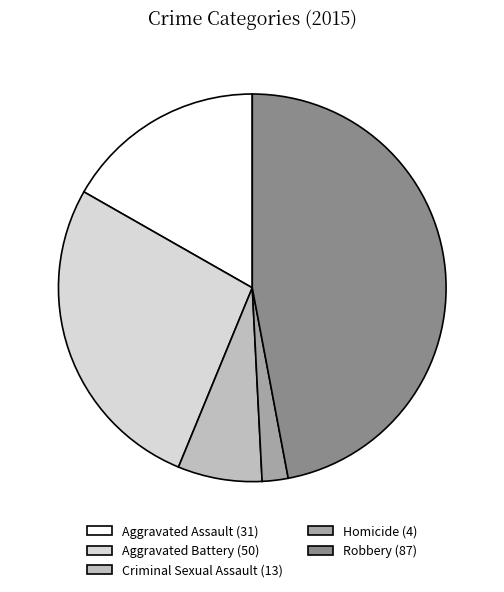

Rank the categories by value from highest to lowest.

Robbery, Aggravated Battery, Aggravated Assault, Criminal Sexual Assault, Homicide